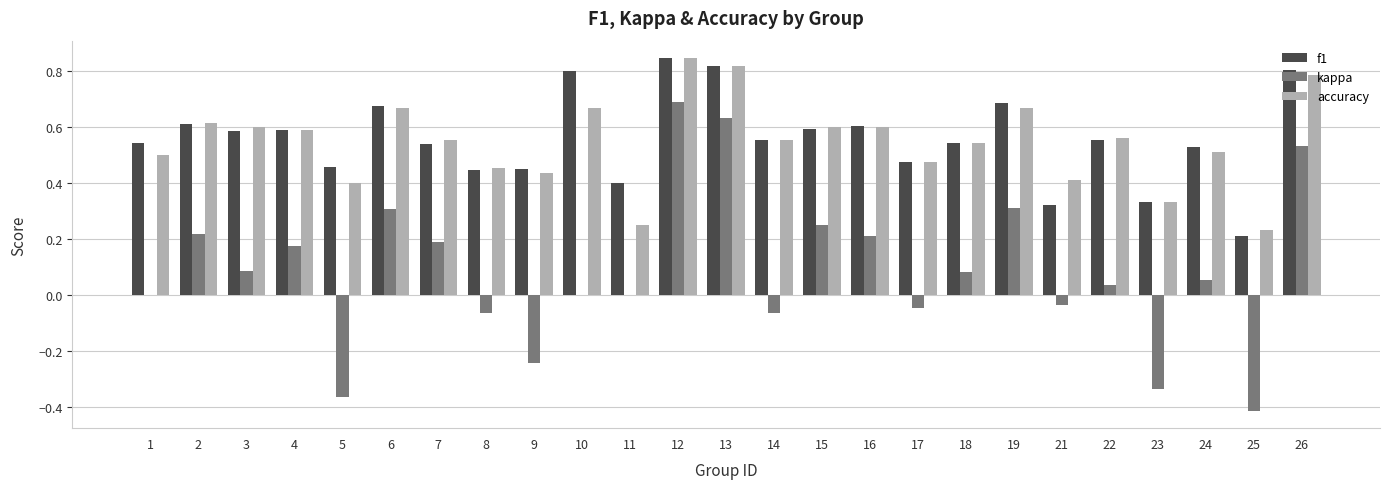

The value of accuracy at 2 is 0.3. True or false?

False